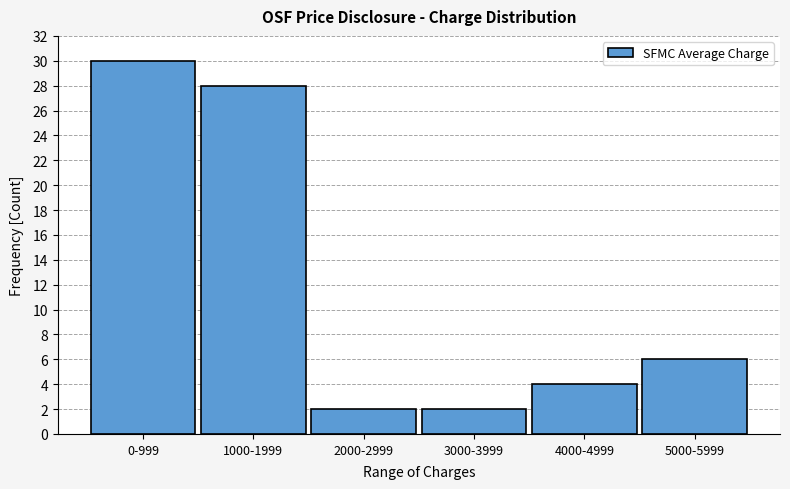

Reading left to right, list all the values displayed in this chart.

0-999=30	1000-1999=28	2000-2999=2	3000-3999=2	4000-4999=4	5000-5999=6